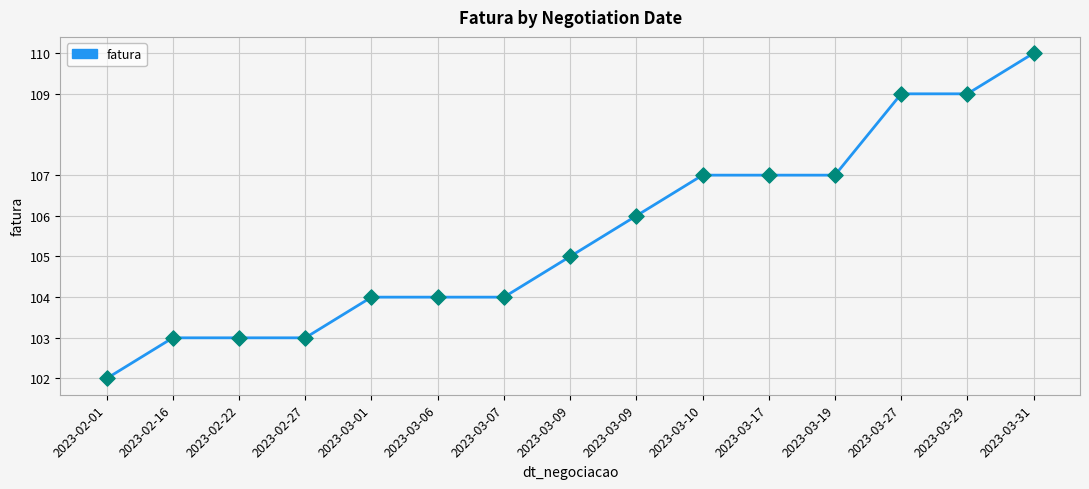

Between 2023-03-19 and 2023-02-22, which is larger?

2023-03-19